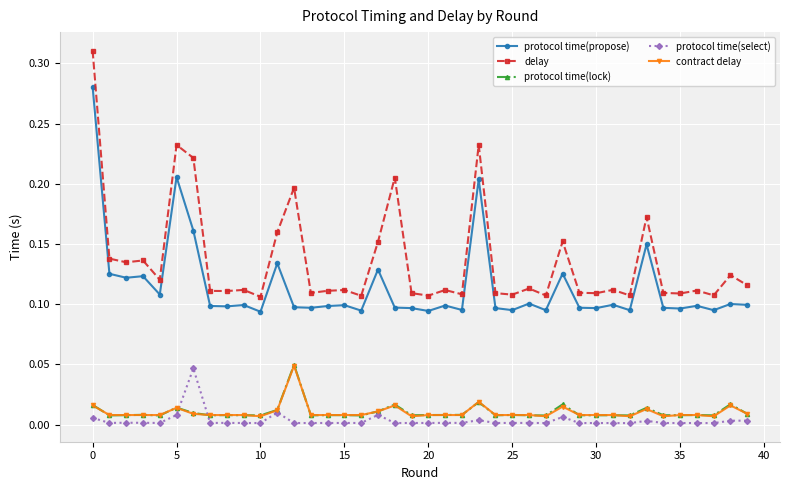

Which series has the largest total across all categories?

delay